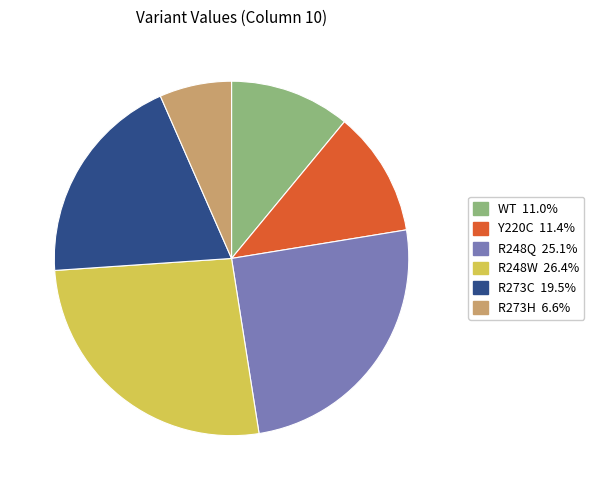

Is there a majority slice in this chart?

No